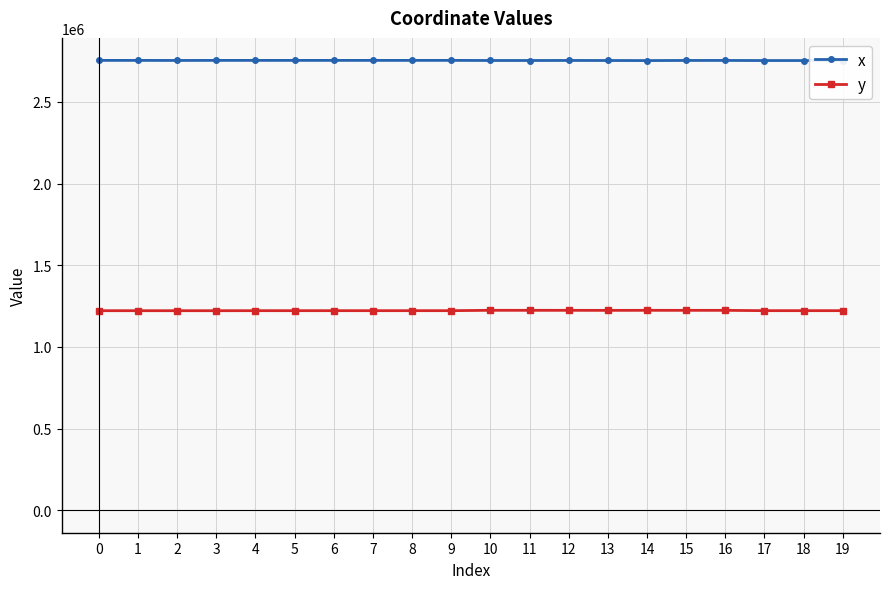

At 2, list the series in order from largest to smallest.

x, y